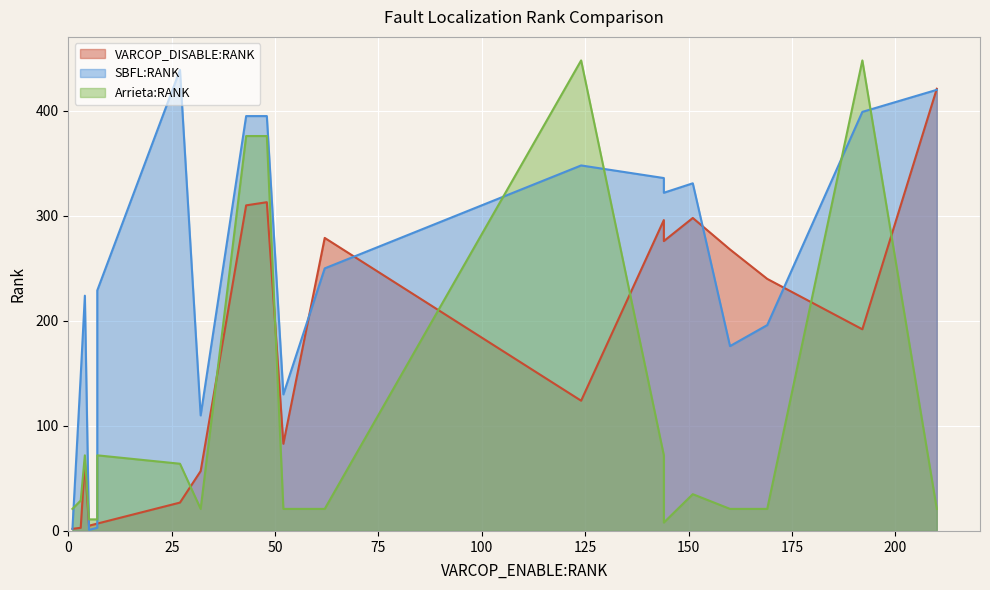

What is the average value of the SBFL:RANK series?

243